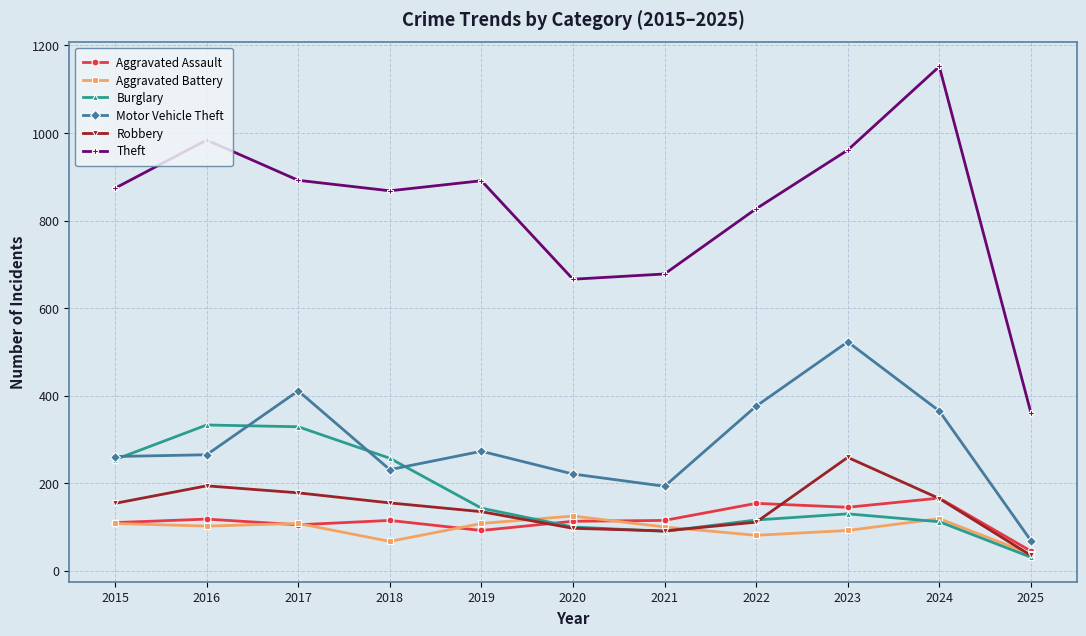

True or false: Burglary has a value of 185 at 2023.

False